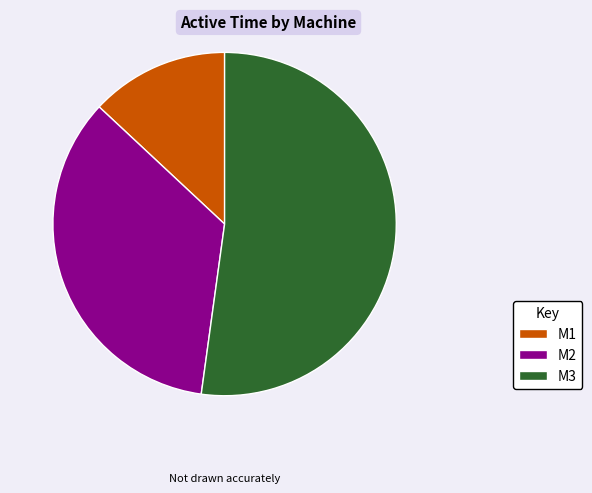

Combined, do M1 and M3 account for over 50%?

Yes